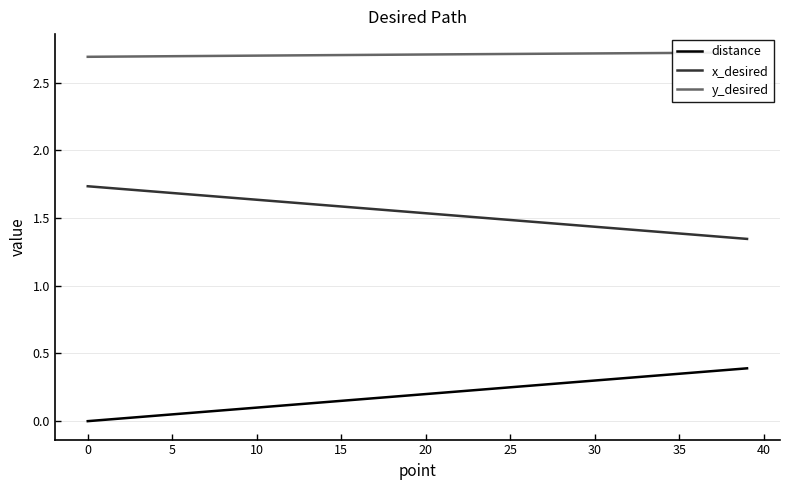

What are all the series names shown in the legend?

distance, x_desired, y_desired